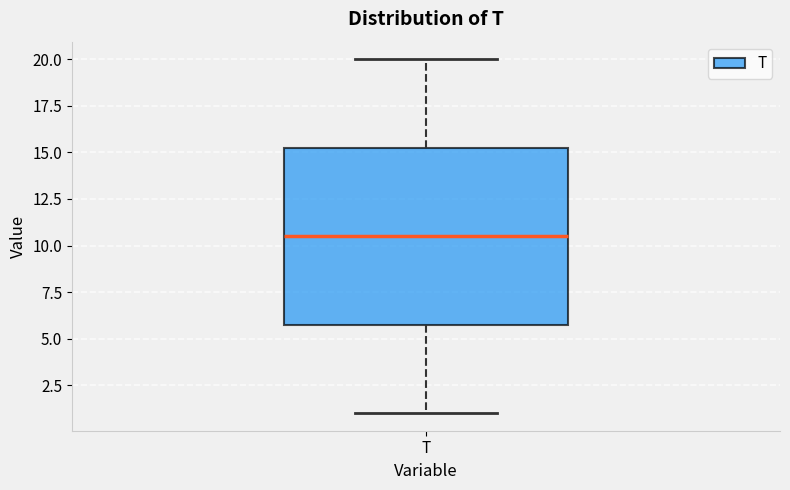

Where does the median line of the box for T sit on the y-axis? The values are not printed on the chart, so give them approximately, as read against the axis.

10.5